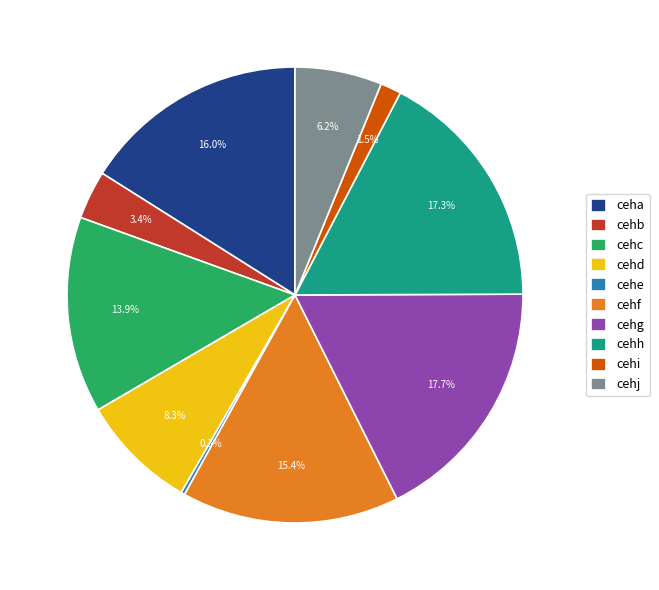

Approximately how many times larger is the value at cehf compared to cehg?

0.9